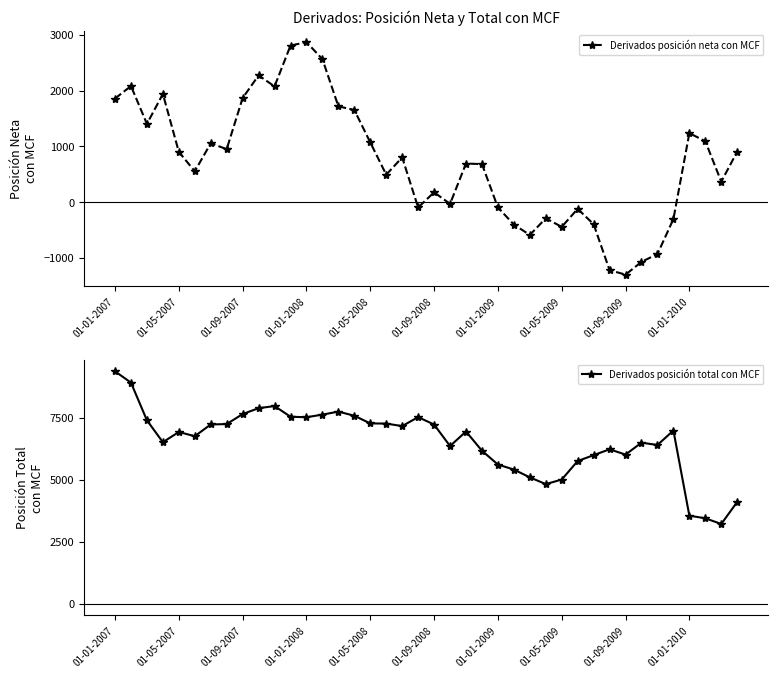

What is the maximum value for Derivados posición neta con MCF?

2867